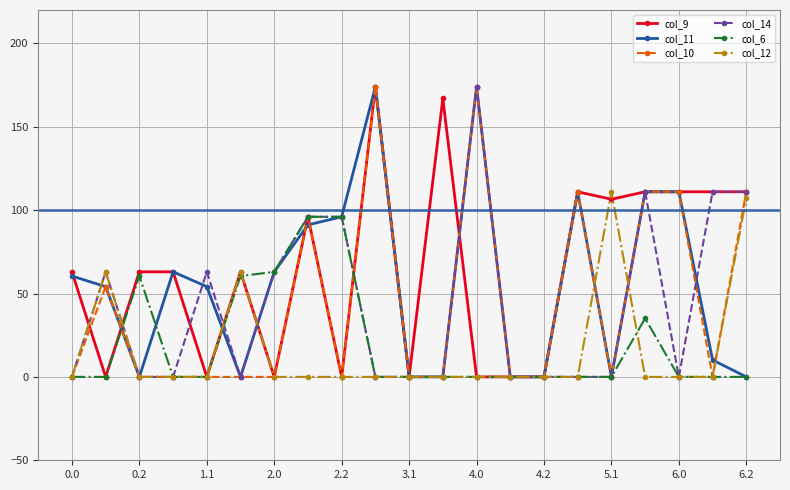

At how many categories does at least one series exceed 114?

3